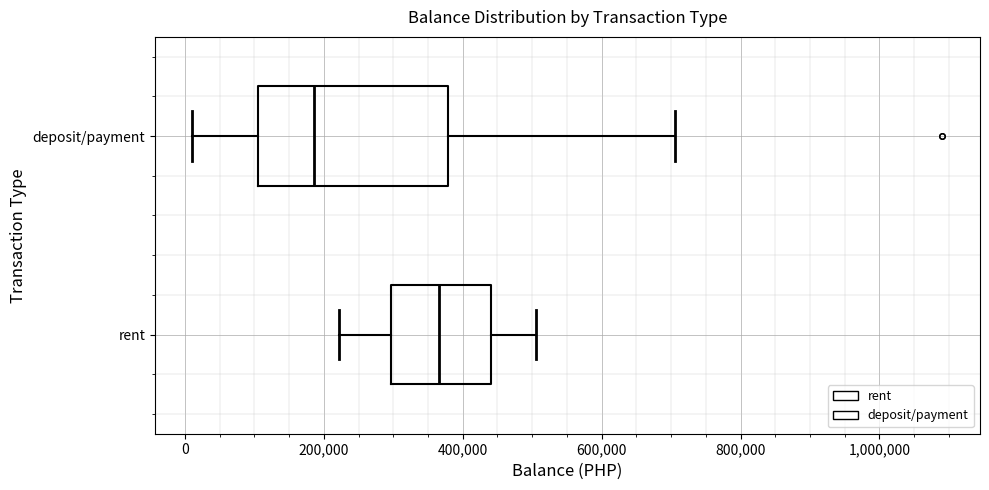

Reading bottom to top, transcribe this box plot: for each box, give where its median line is, the range the box spans, and where its two whiskers end, as read against the x-axis. The values are not printed on the chart, so give them approximately, as read against the axis.

rent: median 360000, box 300000 to 440000, whiskers 220000 to 500000
deposit/payment: median 180000, box 100000 to 380000, whiskers 20000 to 700000